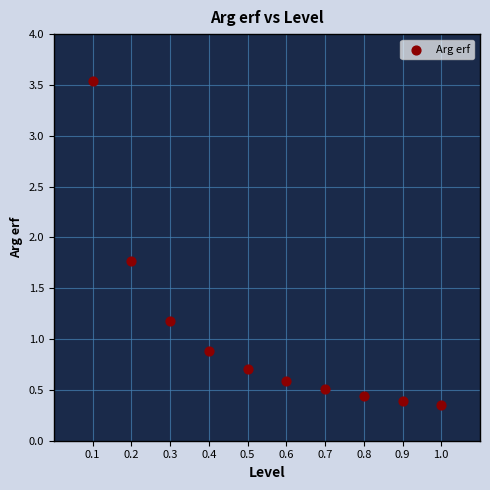

What is the average Y value?

1.0